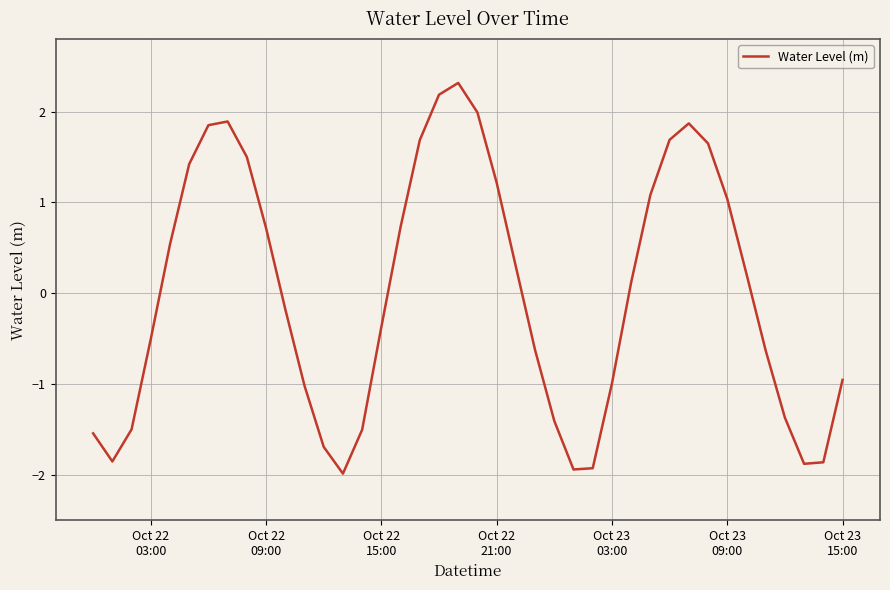

How many distinct data groups are displayed?

1